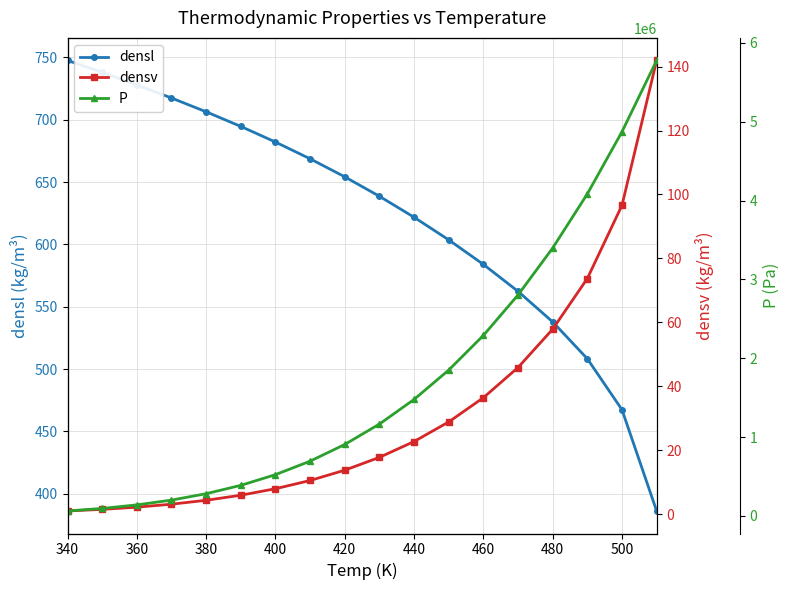

True or false: densl has a value of 467.4 at 500.

True